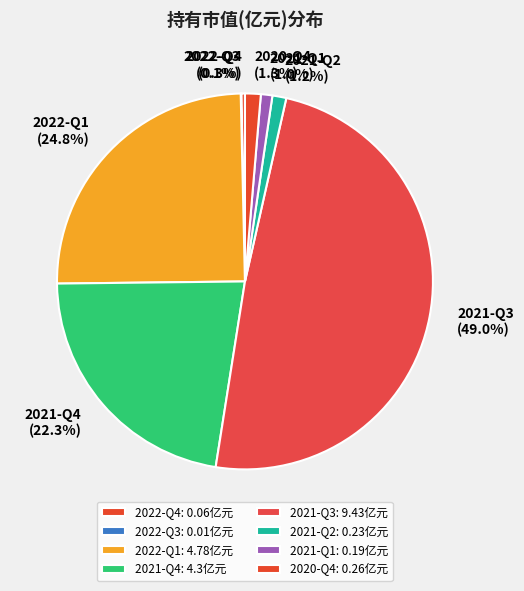

What percentage is NOT represented by 2021-Q3?

51.0%